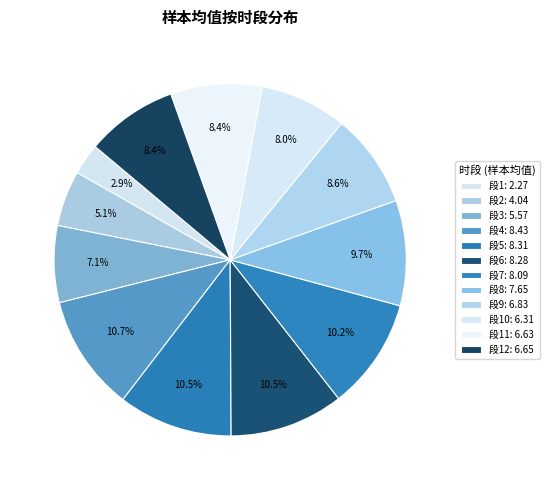

How many slices are in this pie chart?

12